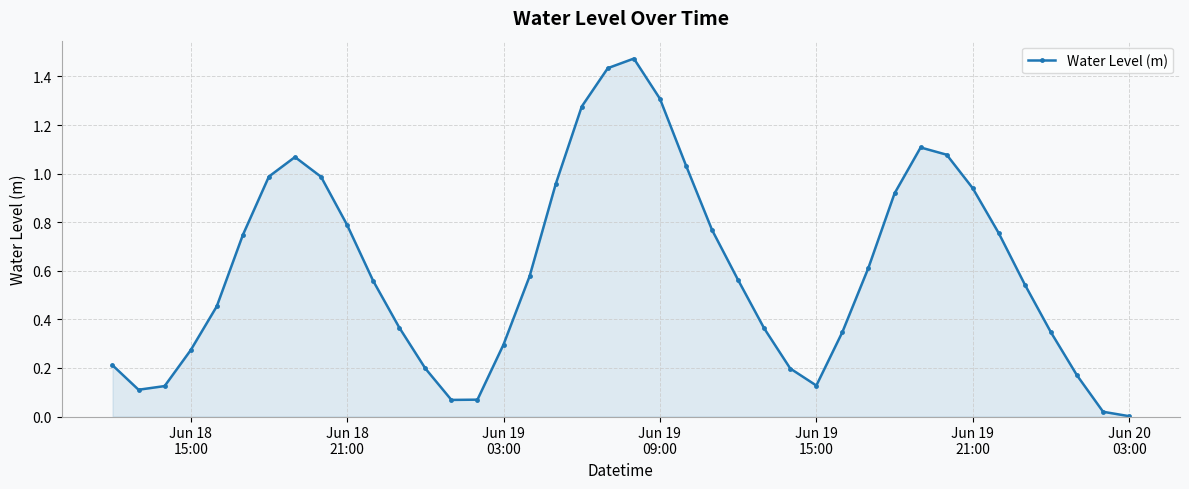

How many interior local peaks (higher than both neighbors) does the data have?

3